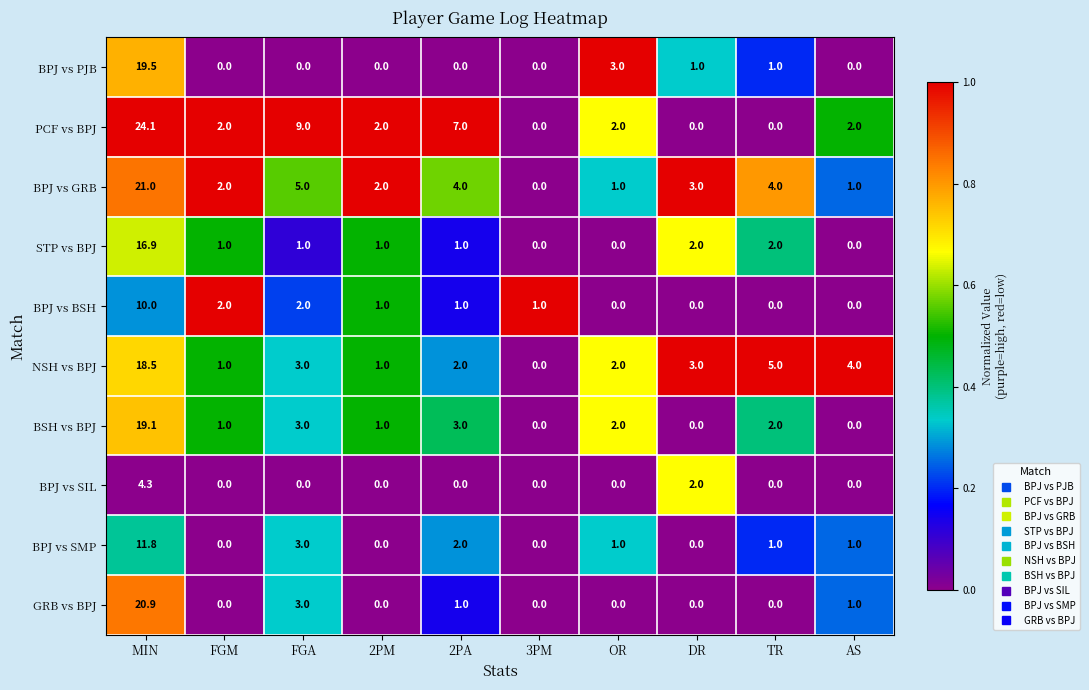

What is the difference between the maximum and second lowest values in the GRB vs BPJ series?

20.9